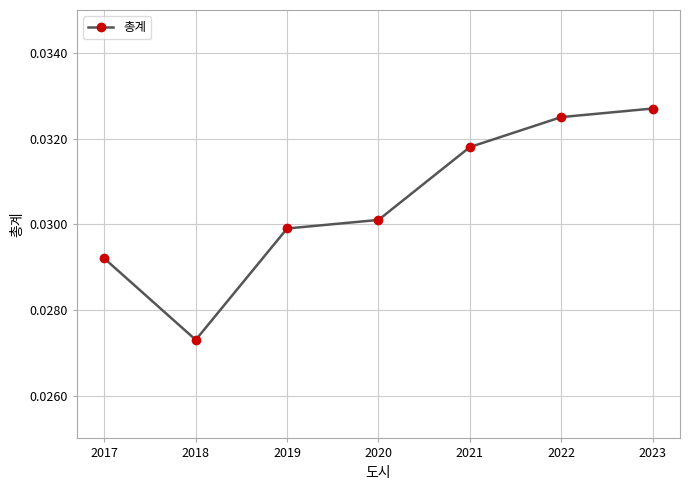

Is this an area chart (filled region under the line)?

No